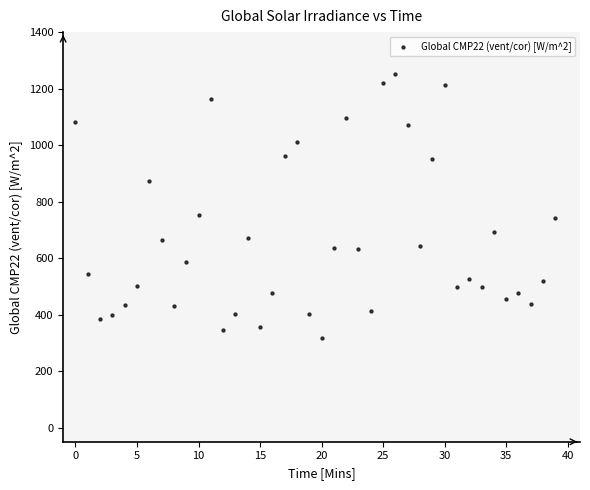

What is the range of Y values (max minus min)?

933.5